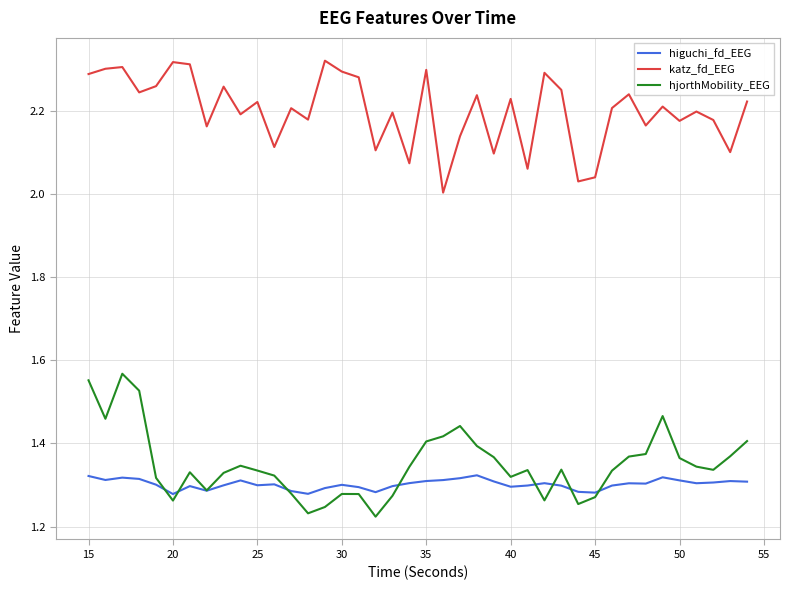

List the series in order of their peak value, lowest first.

higuchi_fd_EEG, hjorthMobility_EEG, katz_fd_EEG